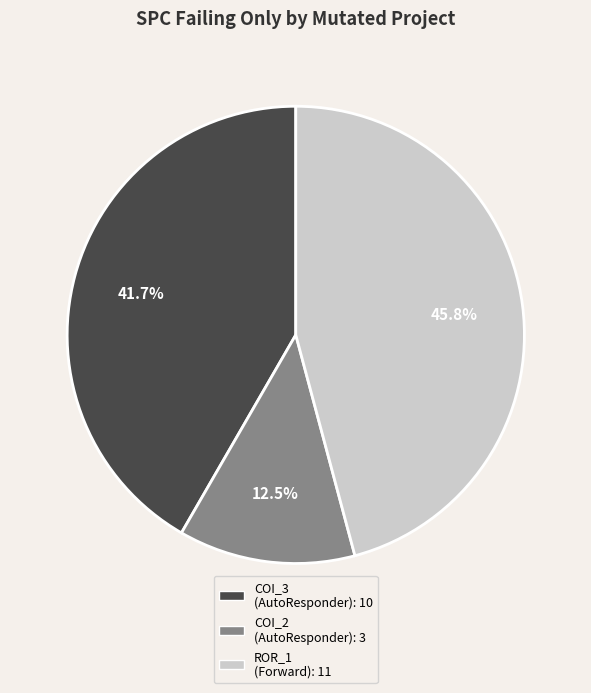

Is there a majority slice in this chart?

No